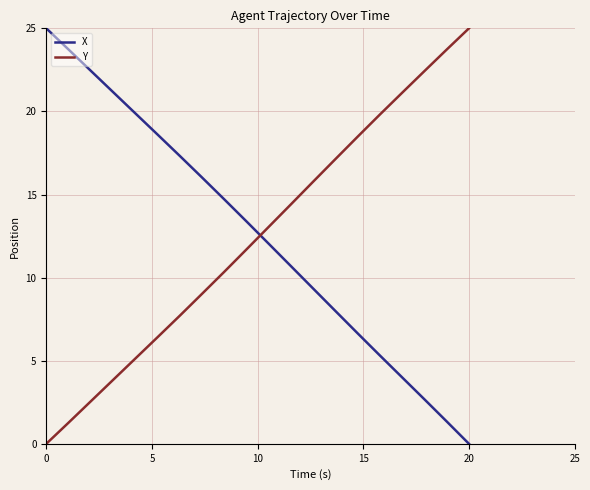

Is this an area chart (filled region under the line)?

No